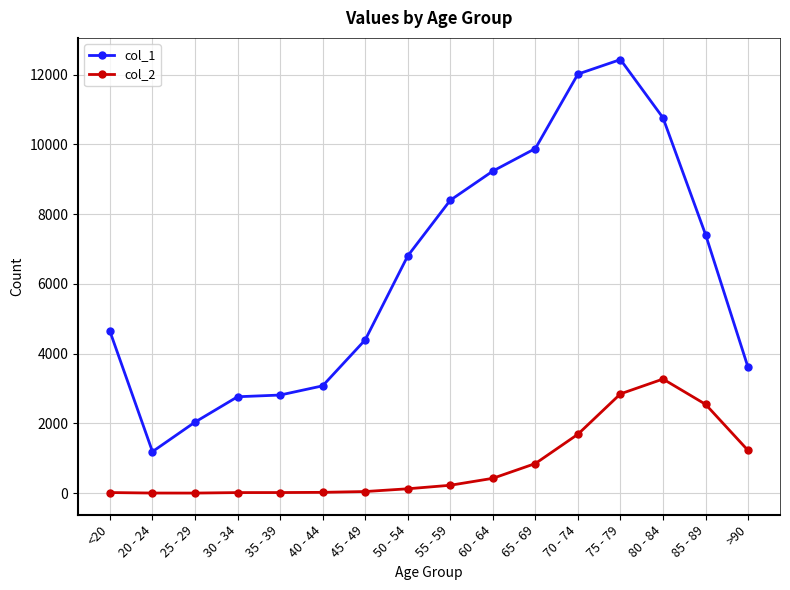

At which category is the sum across all series the highest?

75 - 79